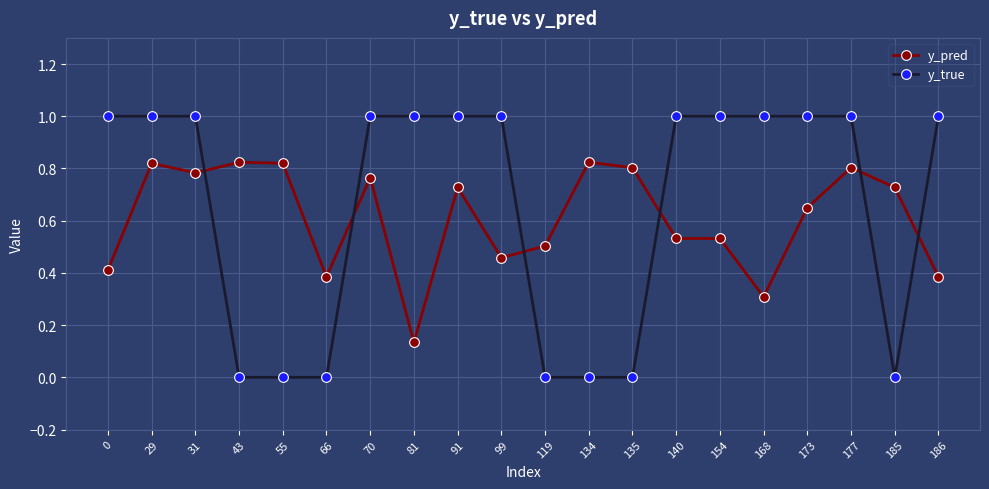

What is the approximate value of y_true at 31?

1.0